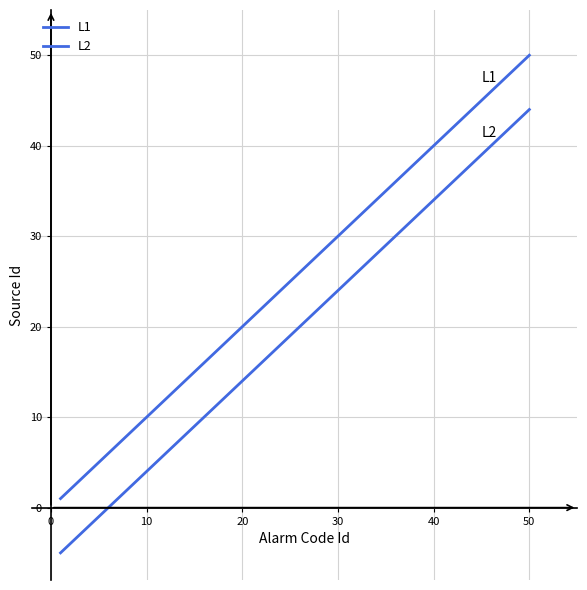

What is the smallest value displayed?

-5